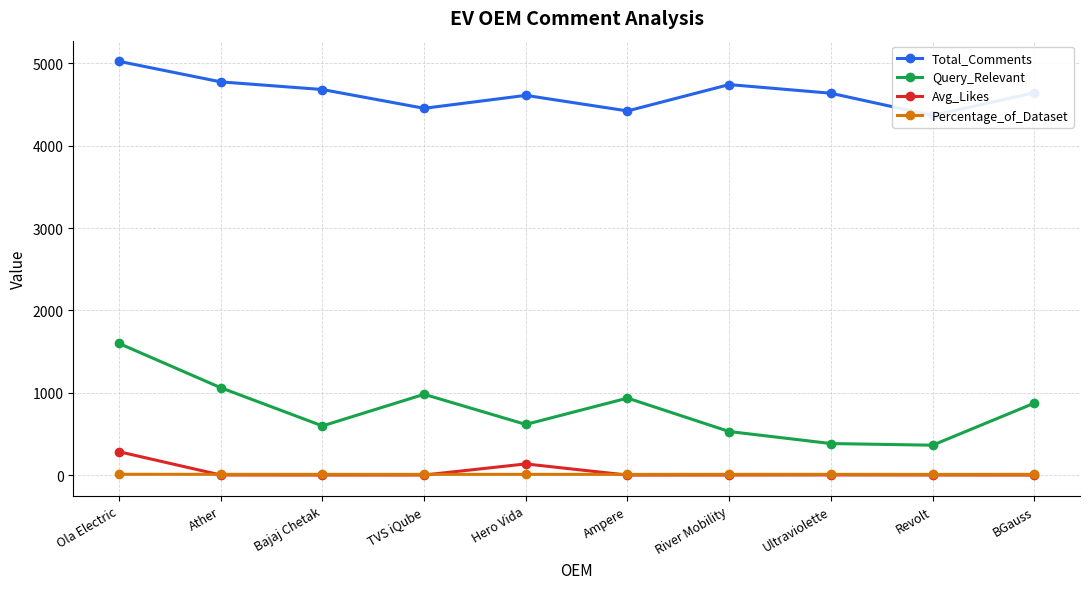

Which series has the largest range (max minus min)?

Query_Relevant